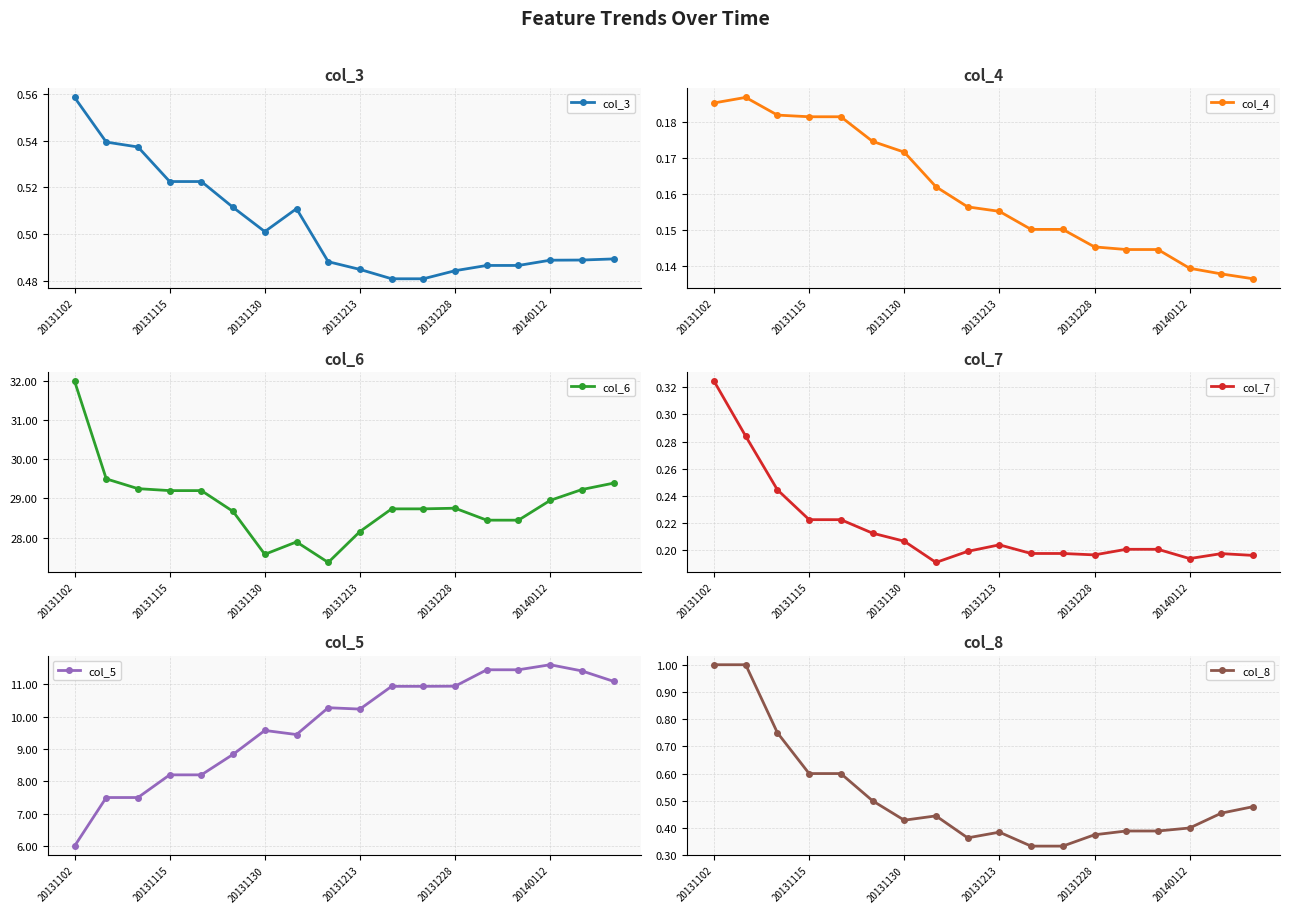

Does the chart display data point markers on the line(s)?

Yes